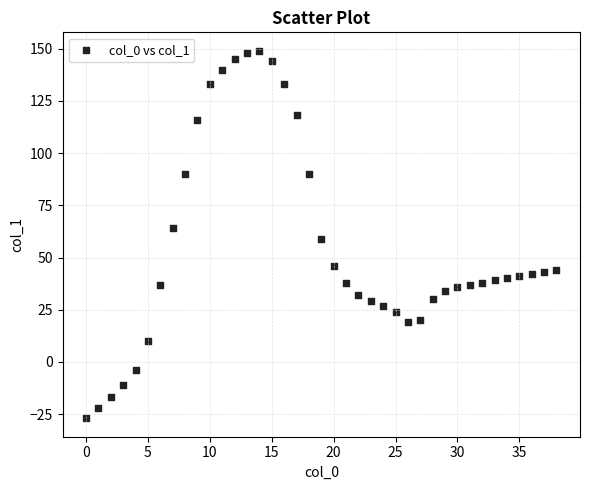

What is the range of Y values (max minus min)?

176